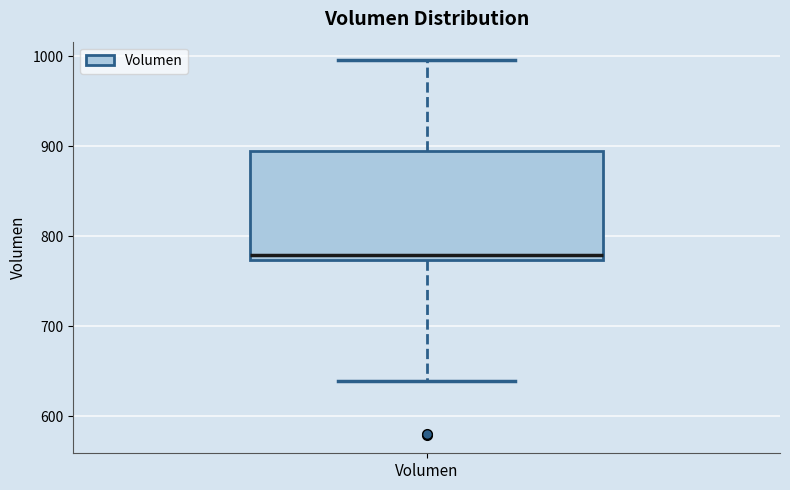

Read this box plot against the y-axis: the position of the median line, the range covered by the box, and the ends of both whiskers. The values are not printed on the chart, so give them approximately, as read against the axis.

median 780, box 770 to 890, whiskers 640 to 1000